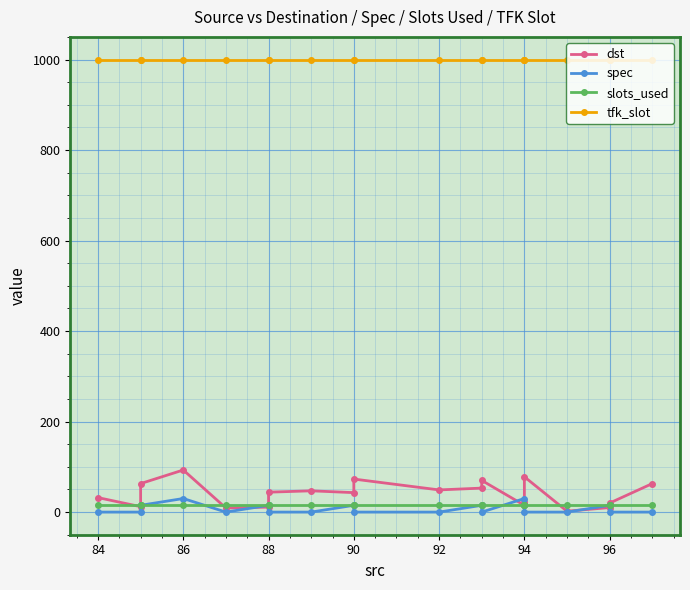

Which series has the widest spread of values?

dst